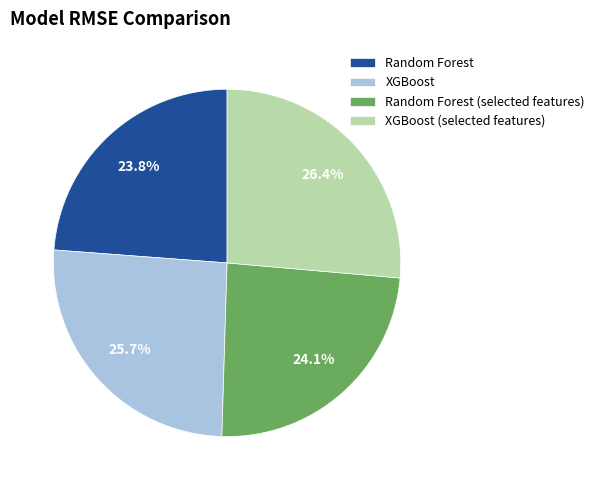

The Random Forest slice represents 18% of the pie. True or false?

False